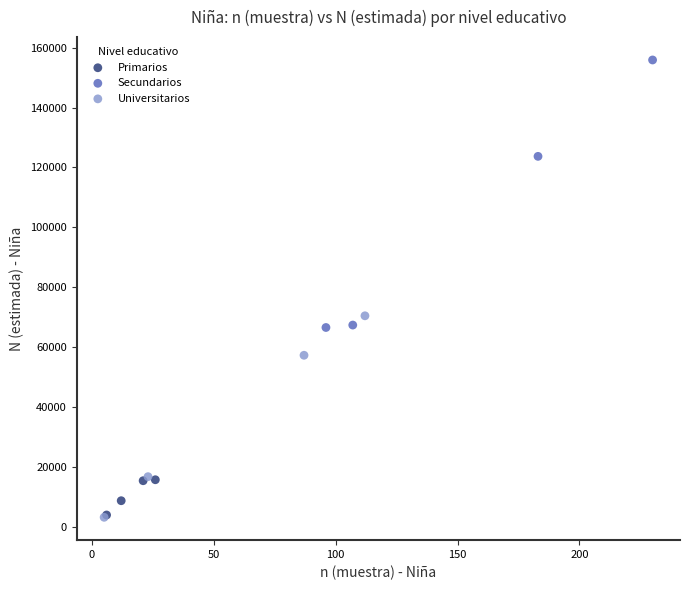

Which series has the largest Y range (max minus min)?

Secundarios